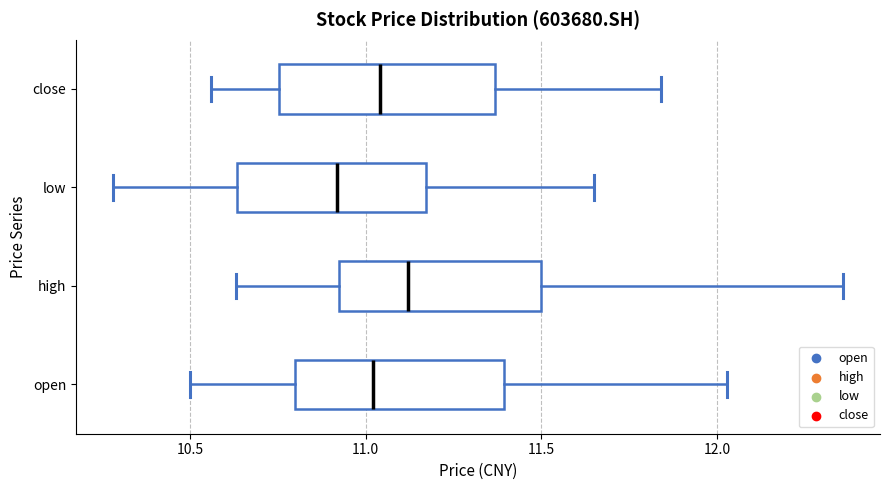

Where does the median line of the box for open sit on the x-axis? The values are not printed on the chart, so give them approximately, as read against the axis.

11.00